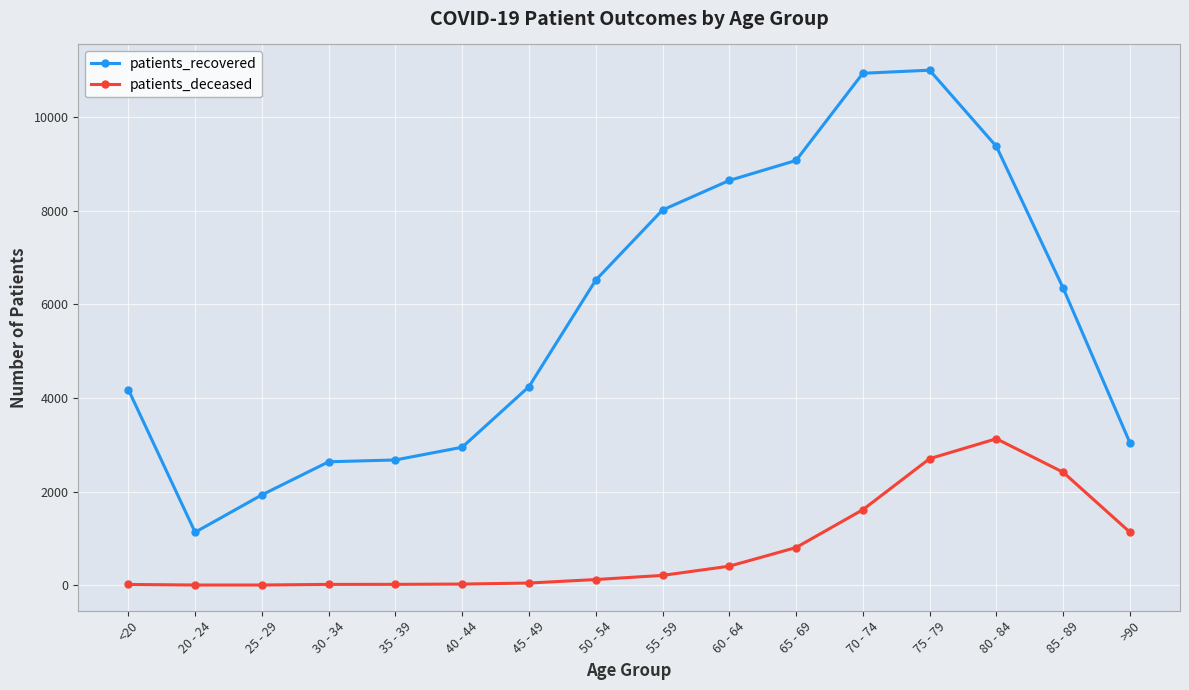

True or false: patients_deceased and patients_recovered intersect in this chart.

False